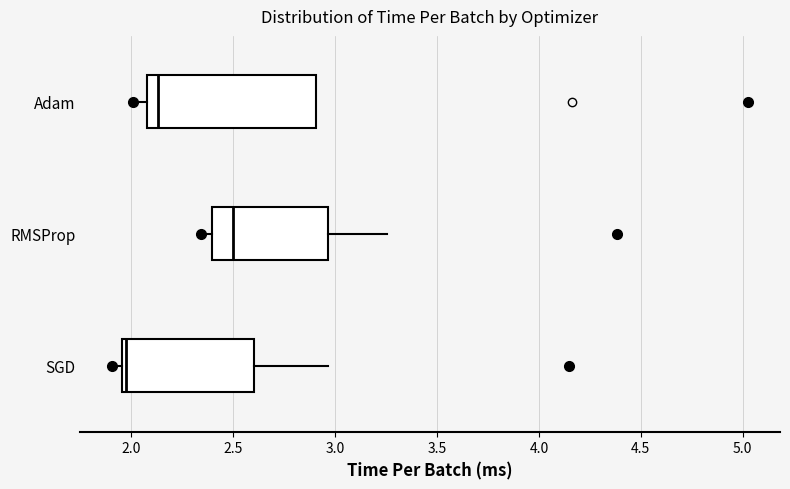

Reading bottom to top, read every box against the x-axis: the position of its median line, the range the box covers, and the ends of its whiskers. The values are not printed on the chart, so give them approximately, as read against the axis.

SGD: median 2.00, box 1.95 to 2.60, whiskers 1.90 to 2.95
RMSProp: median 2.50, box 2.40 to 2.95, whiskers 2.35 to 3.25
Adam: median 2.15, box 2.10 to 2.90, whiskers 2.00 to 2.90